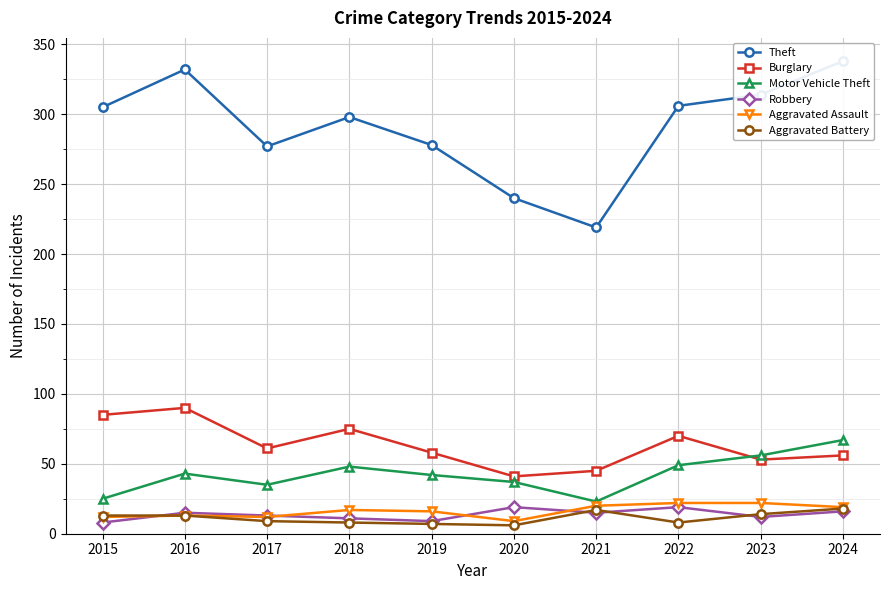

What is the sum of the Burglary values at 2021 and 2020?

86